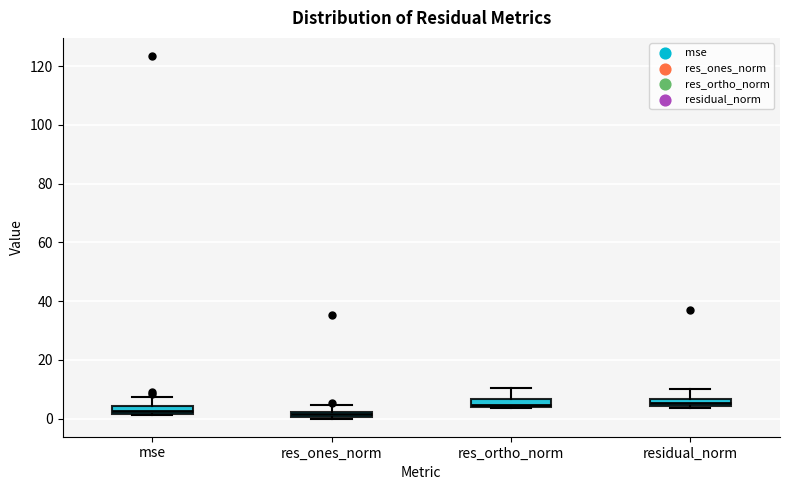

Where is the upper edge of the box for res_ones_norm on the y-axis? The values are not printed on the chart, so give them approximately, as read against the axis.

2